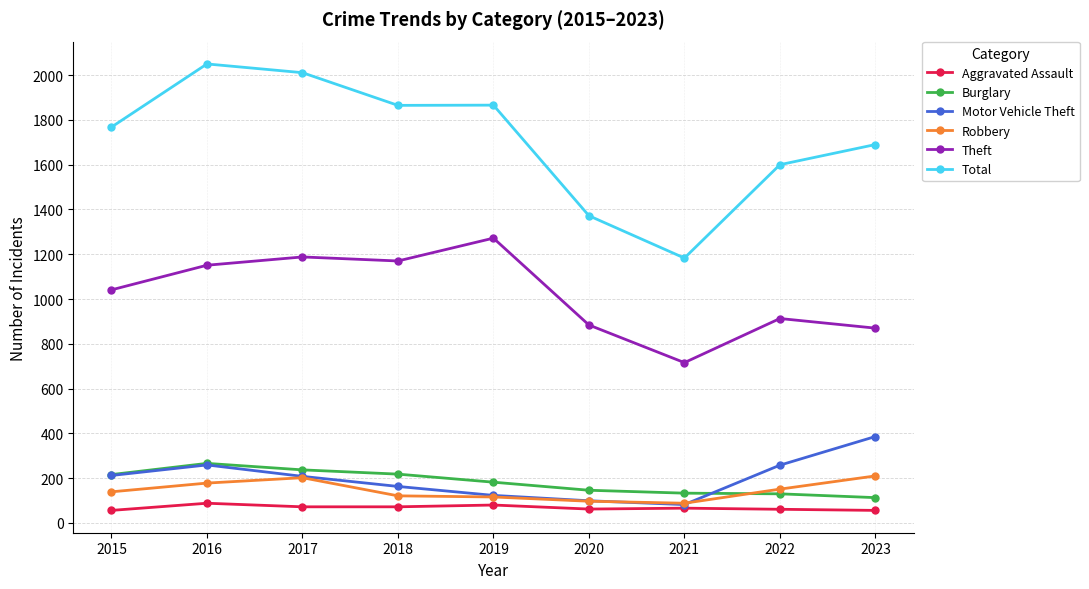

What is the minimum value for Motor Vehicle Theft?

82